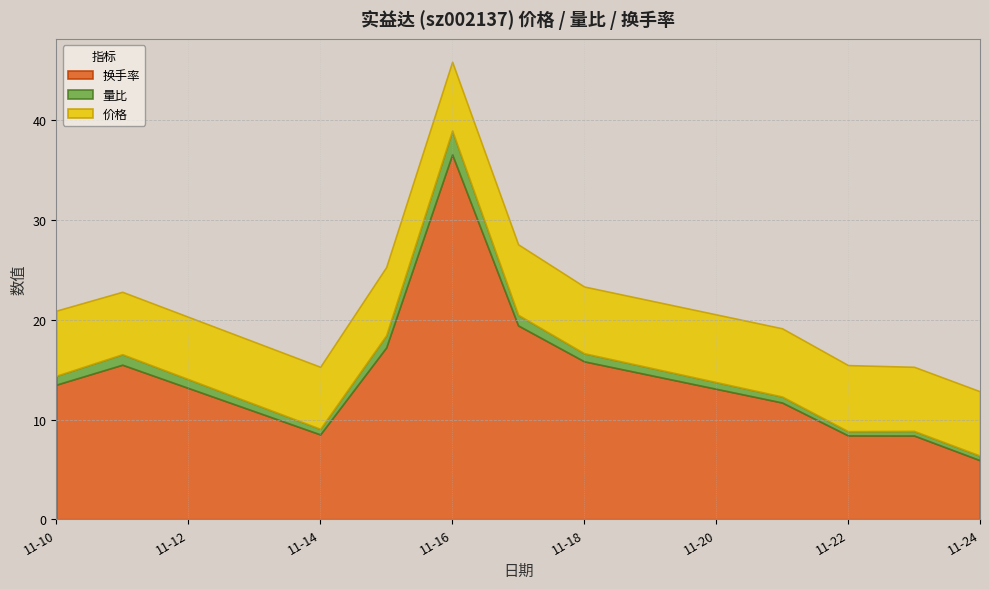

Where is 换手率 nearest to the value 21?

2022-11-17